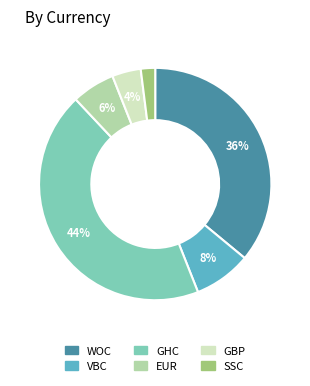

How many slices are in this pie chart?

6